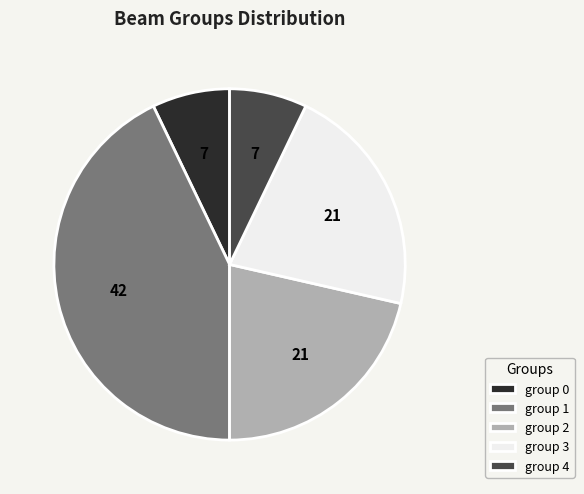

Which has a higher value, group 1 or group 4?

group 1